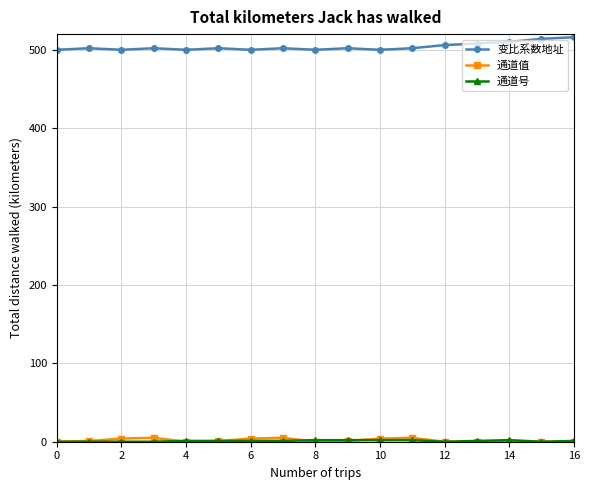

True or false: 变比系数地址 has more than 0 points higher than both neighbors.

True